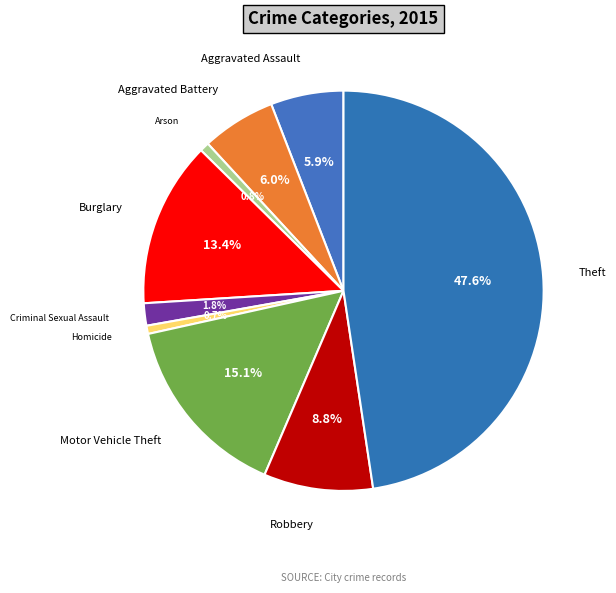

To the nearest percent, what percentage of the pie is Homicide?

1%